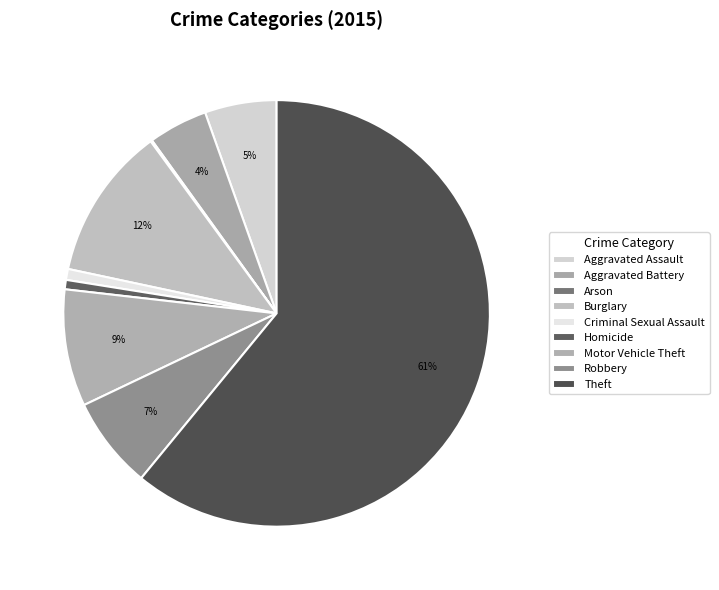

Which slice is the largest?

Theft